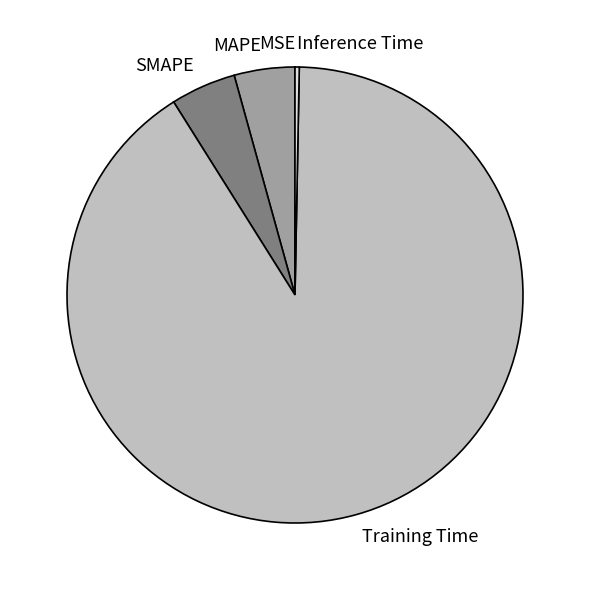

What is the largest slice in the pie chart?

Training Time